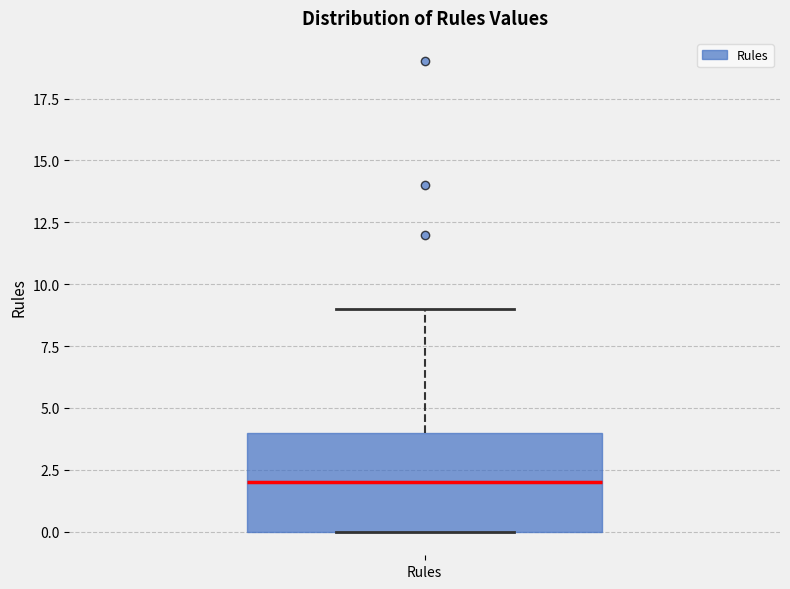

Where does the median line of the box for Rules sit on the y-axis? The values are not printed on the chart, so give them approximately, as read against the axis.

2